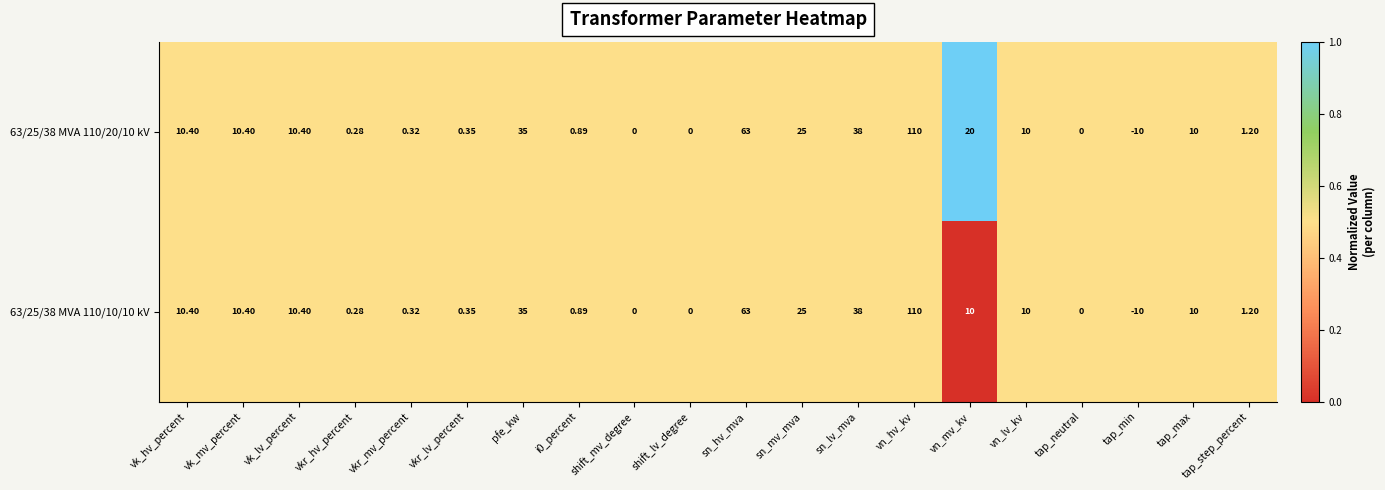

At which label is 63/25/38 MVA 110/20/10 kV closest to 50?

sn_lv_mva